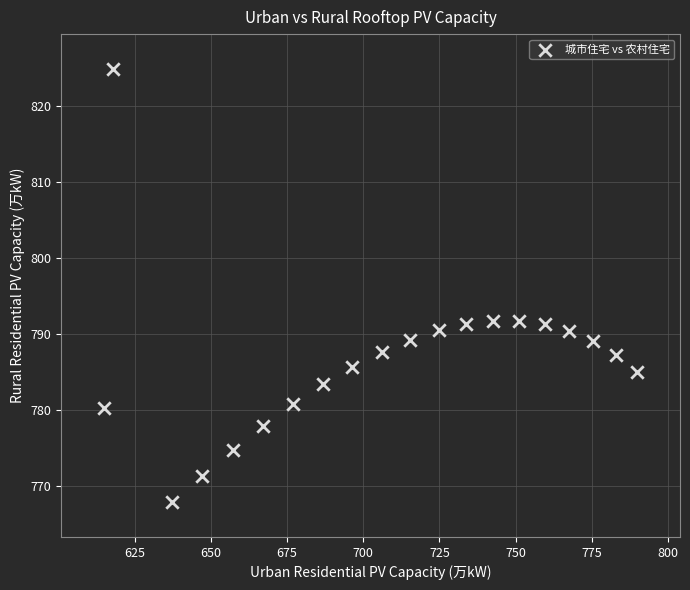

What is the range of X values (max minus min)?

175.2